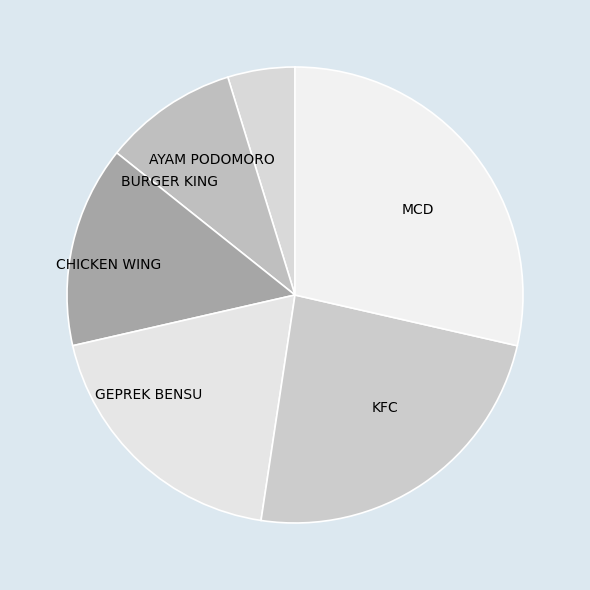

True or false: KFC accounts for 13% of the total.

False